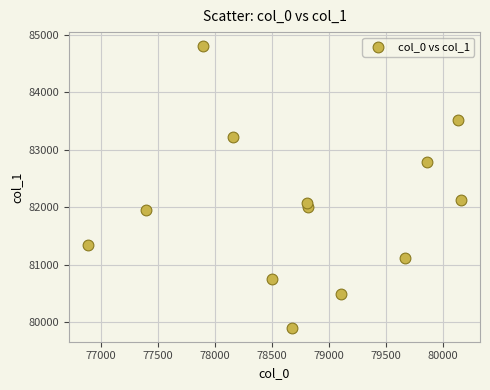

What is the range of X values (max minus min)?

3281.4